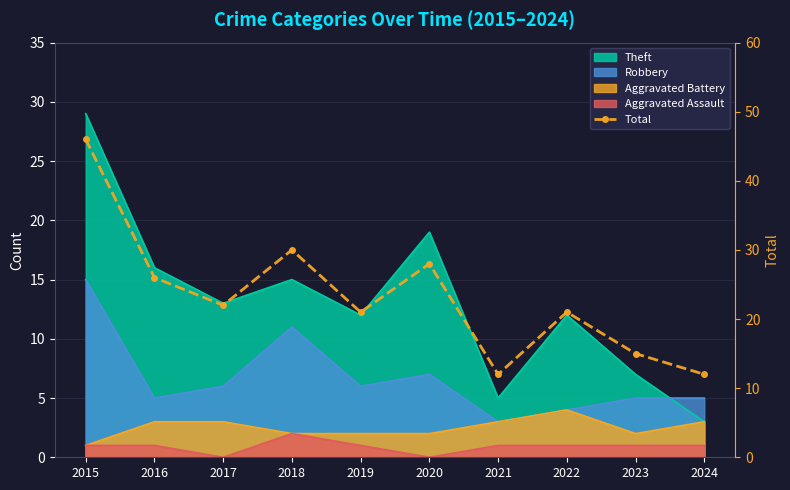

At which label does the data first exceed 22?

2015